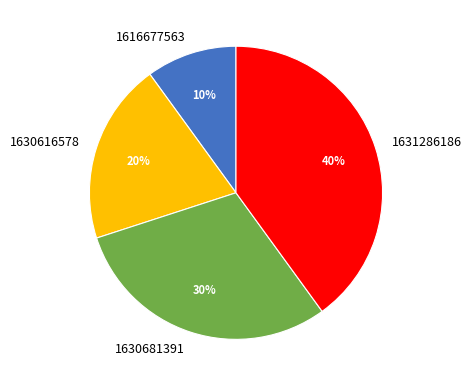

True or false: 1630681391 accounts for 42% of the total.

False